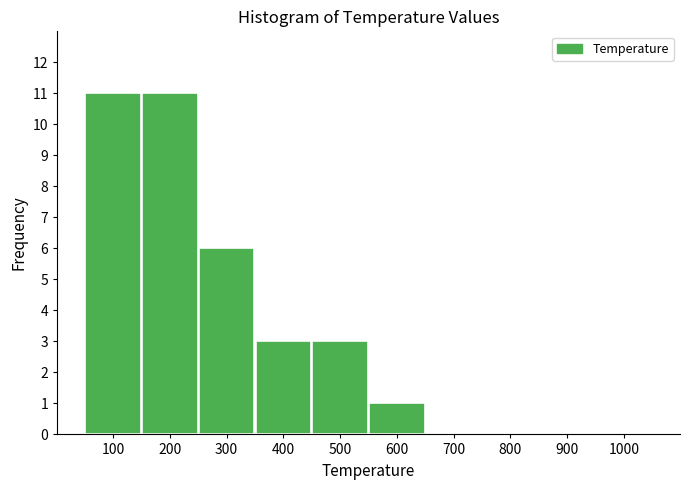

Reading left to right, transcribe all the data shown in this chart.

100=11	200=11	300=6	400=3	500=3	600=1	700=0	800=0	900=0	1000=0